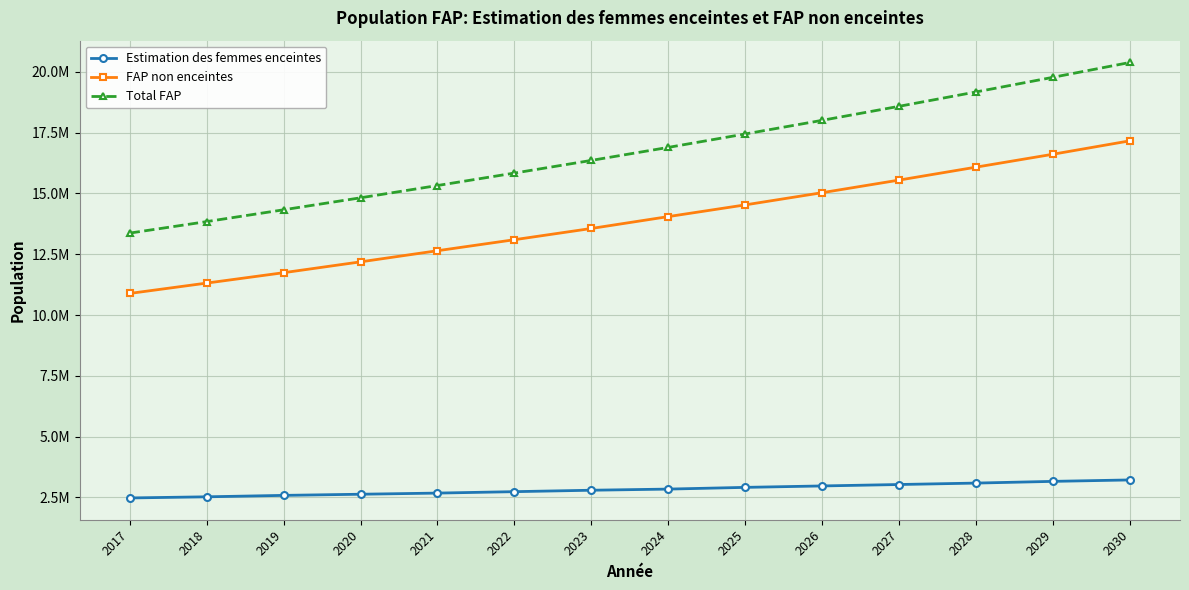

What are all the series names shown in the legend?

Estimation des femmes enceintes, FAP non enceintes, Total FAP